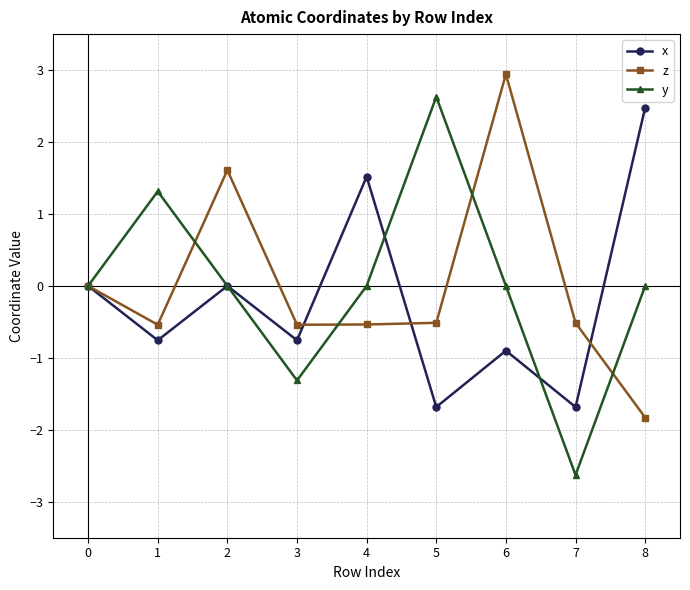

Is it true that x equals -2.8 at 7?

False